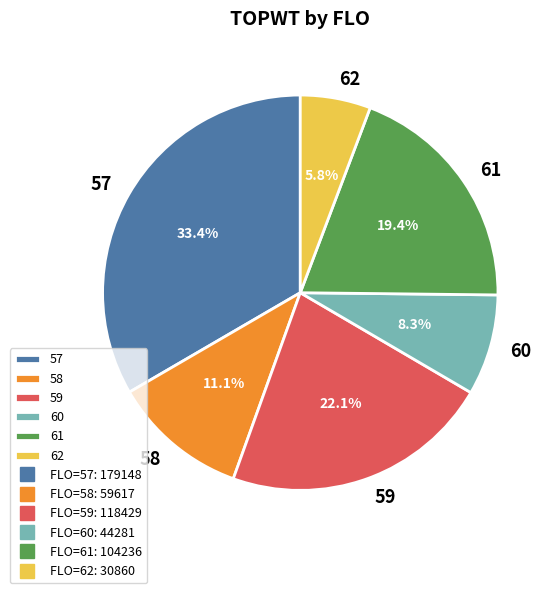

Is there a majority slice in this chart?

No